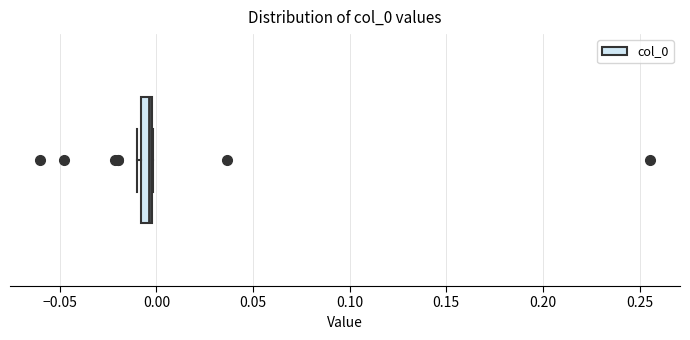

Where is the left edge of the box on the x-axis? The values are not printed on the chart, so give them approximately, as read against the axis.

-0.010